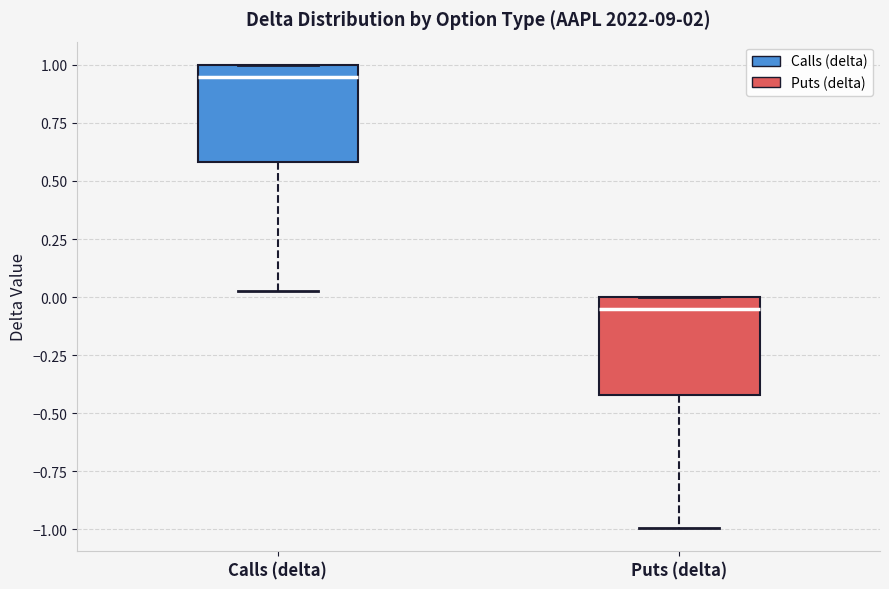

Reading left to right, transcribe this box plot: for each box, give where its median line is, the range the box spans, and where its two whiskers end, as read against the y-axis. The values are not printed on the chart, so give them approximately, as read against the axis.

Calls (delta): median 0.95, box 0.60 to 1.00, whiskers 0.05 to 1.00
Puts (delta): median -0.05, box -0.40 to 0.00, whiskers -1.00 to 0.00